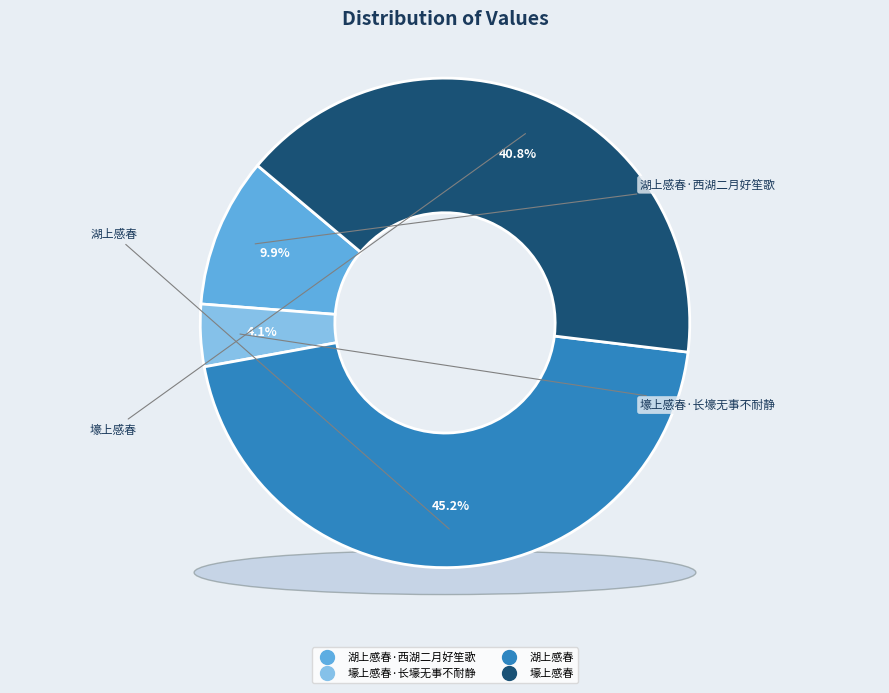

What is the change in value from 湖上感春·西湖二月好笙歌 to 湖上感春?

+793319